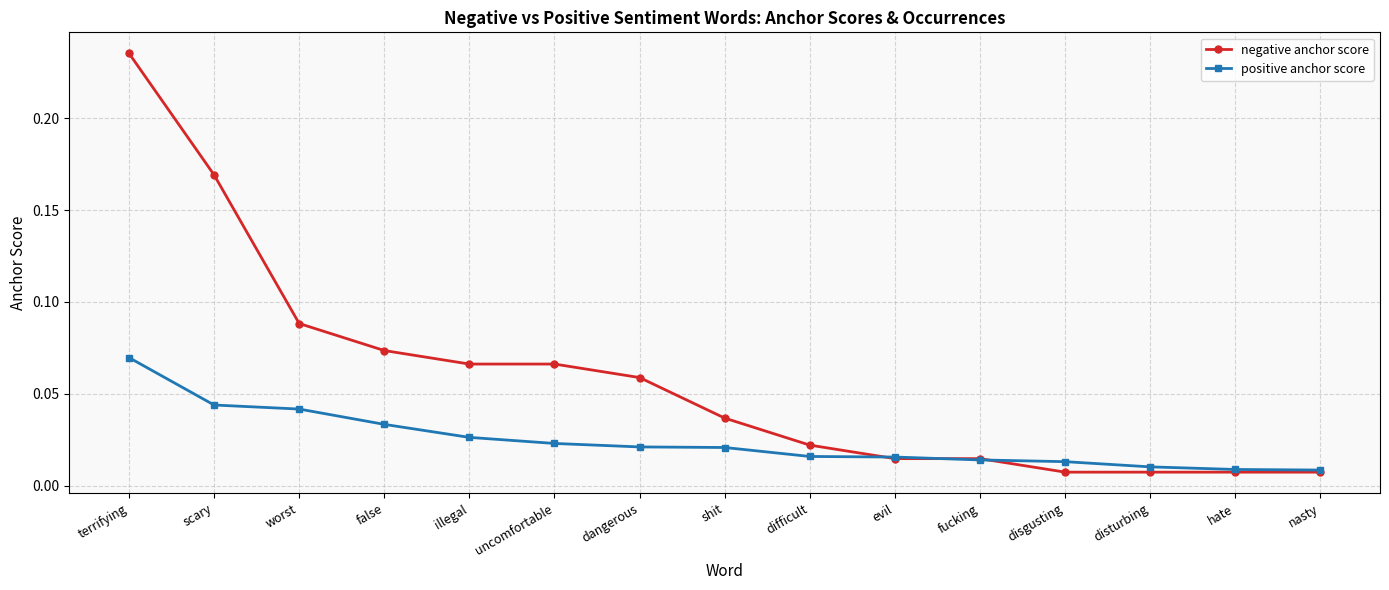

What position from the right is false?

12